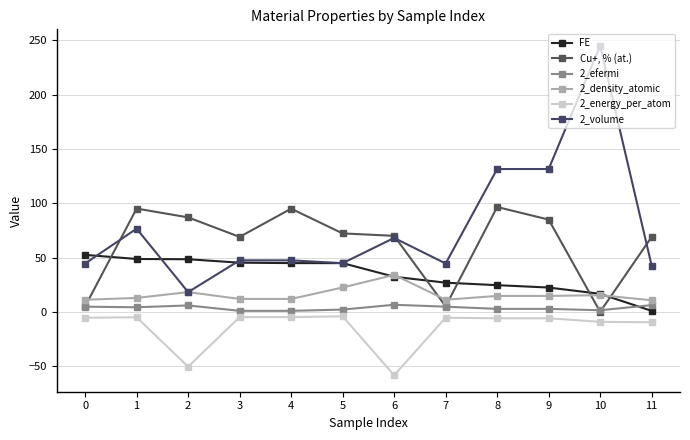

True or false: 2_energy_per_atom and 2_efermi cross at least once.

False